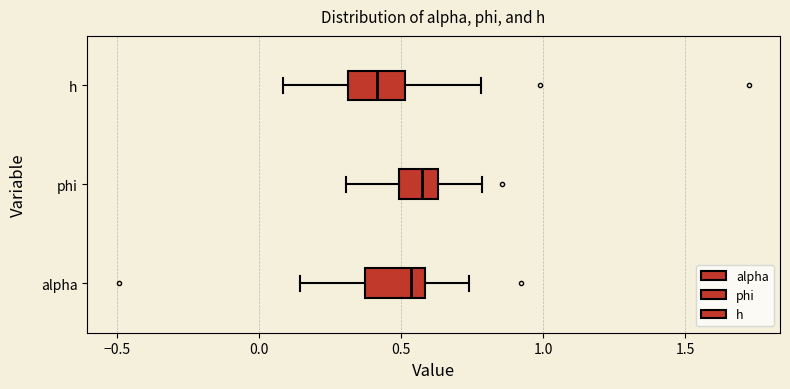

Where does the right whisker of the box for h end on the x-axis? The values are not printed on the chart, so give them approximately, as read against the axis.

0.80